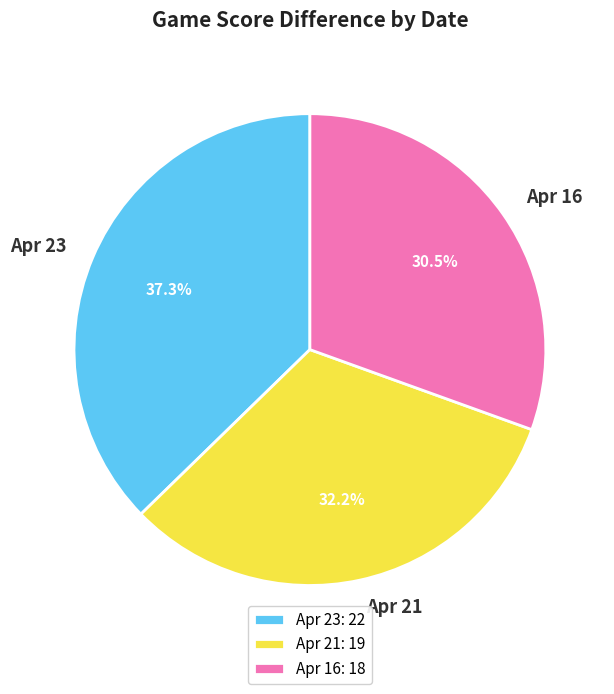

Which slice is the smallest?

Apr 16